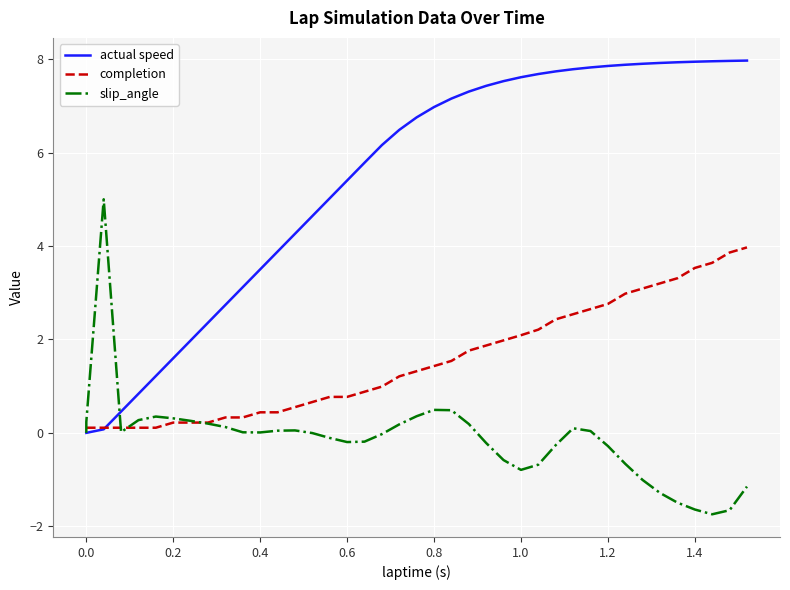

True or false: actual speed has more than 1 interior local peaks.

False